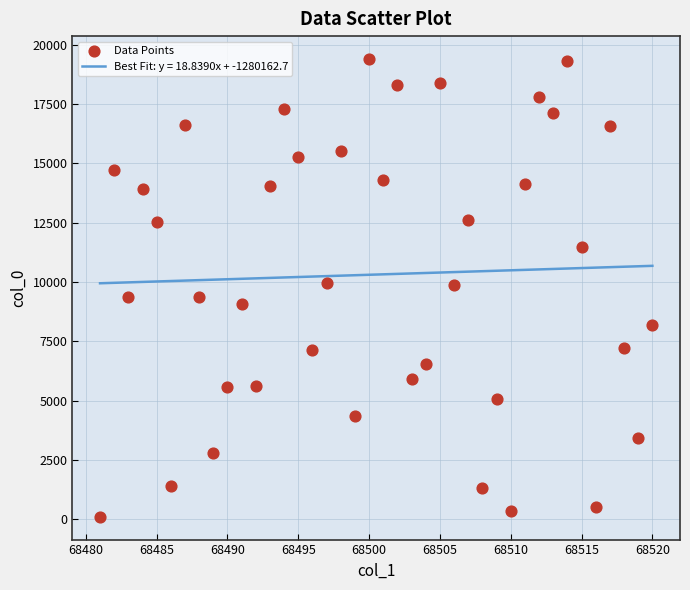

What is the range of Y values (max minus min)?

19289